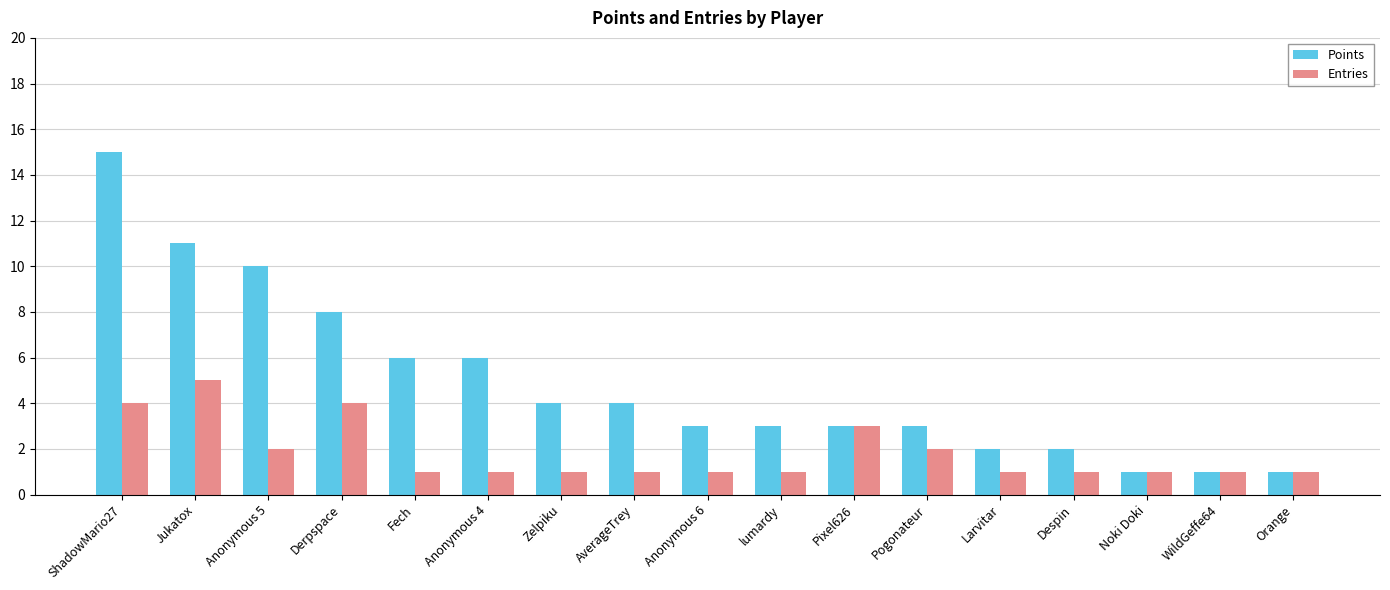

What is the total value across all series at Anonymous 5?

12